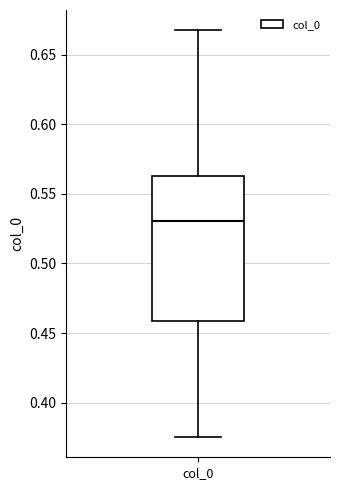

Where is the upper edge of the box for col_0 on the y-axis? The values are not printed on the chart, so give them approximately, as read against the axis.

0.560